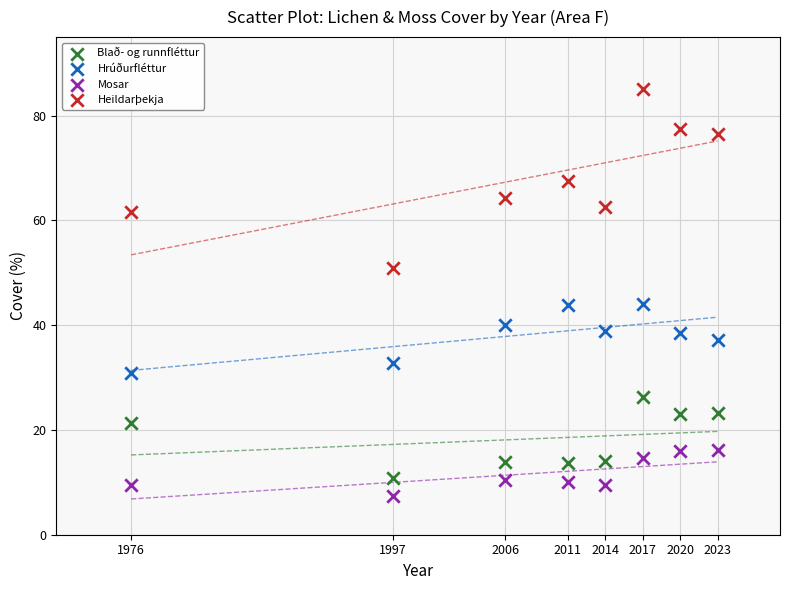

Which series has the largest Y range (max minus min)?

Heildarþekja